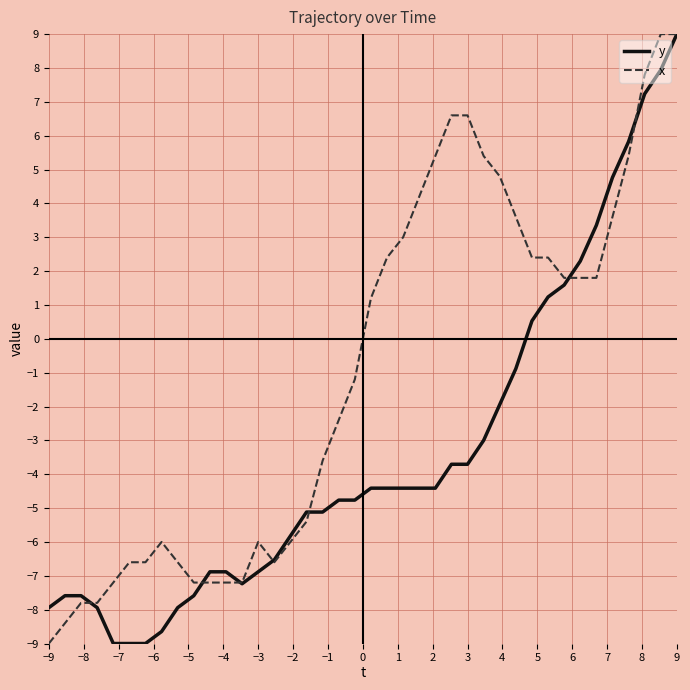

Rank the series by their average value, from highest to lowest.

x, y